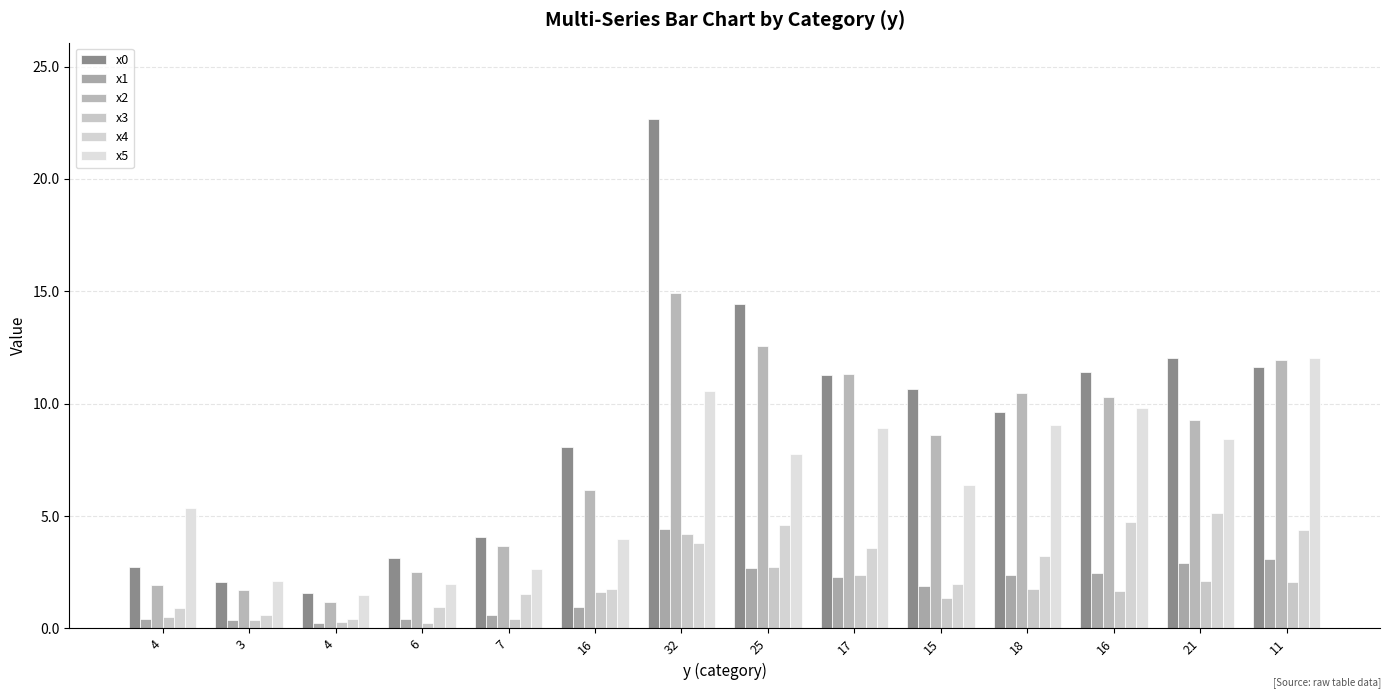

Reading left to right, extract all data points from this chart.

x0: 4=2.7	3=2.0	4=1.6	6=3.1	7=4.1	16=8.1	32=22.7	25=14.4	17=11.3	15=10.6	18=9.6	16=11.4	21=12.0	11=11.6
x1: 4=0.4	3=0.4	4=0.3	6=0.4	7=0.6	16=1.0	32=4.4	25=2.7	17=2.3	15=1.9	18=2.4	16=2.5	21=2.9	11=3.1
x2: 4=1.9	3=1.7	4=1.2	6=2.5	7=3.7	16=6.2	32=14.9	25=12.6	17=11.3	15=8.6	18=10.5	16=10.3	21=9.3	11=11.9
x3: 4=0.5	3=0.4	4=0.3	6=0.3	7=0.4	16=1.6	32=4.2	25=2.7	17=2.4	15=1.3	18=1.8	16=1.7	21=2.1	11=2.1
x4: 4=0.9	3=0.6	4=0.4	6=1.0	7=1.6	16=1.7	32=3.8	25=4.6	17=3.6	15=2.0	18=3.2	16=4.7	21=5.1	11=4.4
x5: 4=5.4	3=2.1	4=1.5	6=2.0	7=2.6	16=4.0	32=10.6	25=7.8	17=8.9	15=6.4	18=9.0	16=9.8	21=8.4	11=12.0